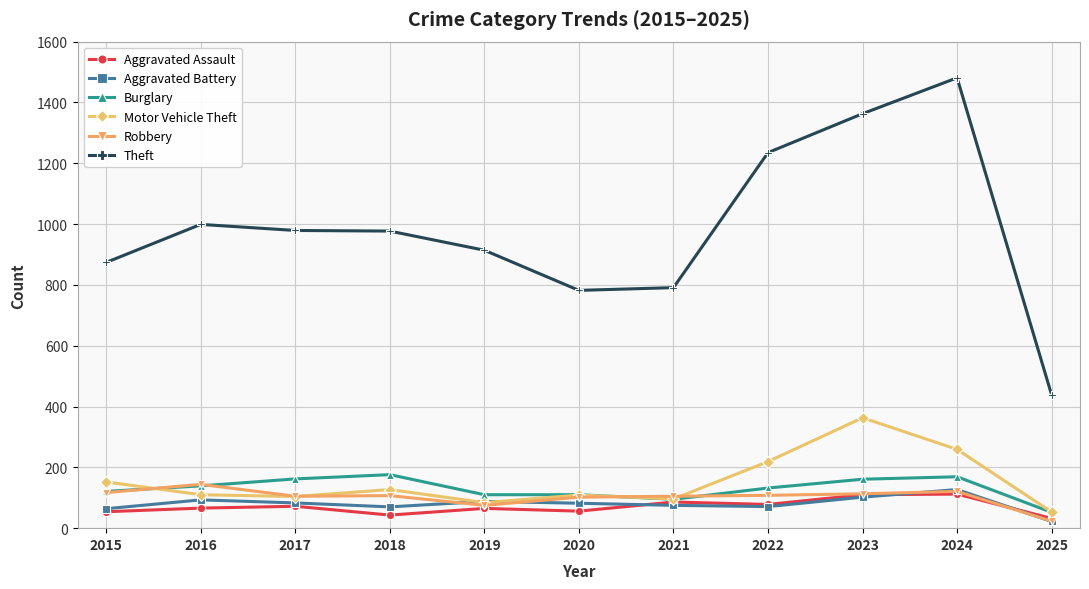

At which label does Burglary first exceed 132?

2016